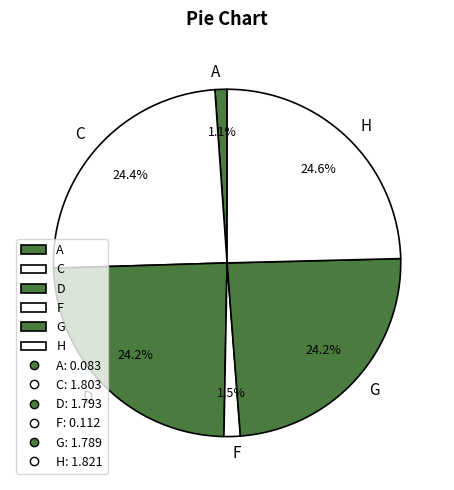

What percentage do G and F together represent?

25.7%